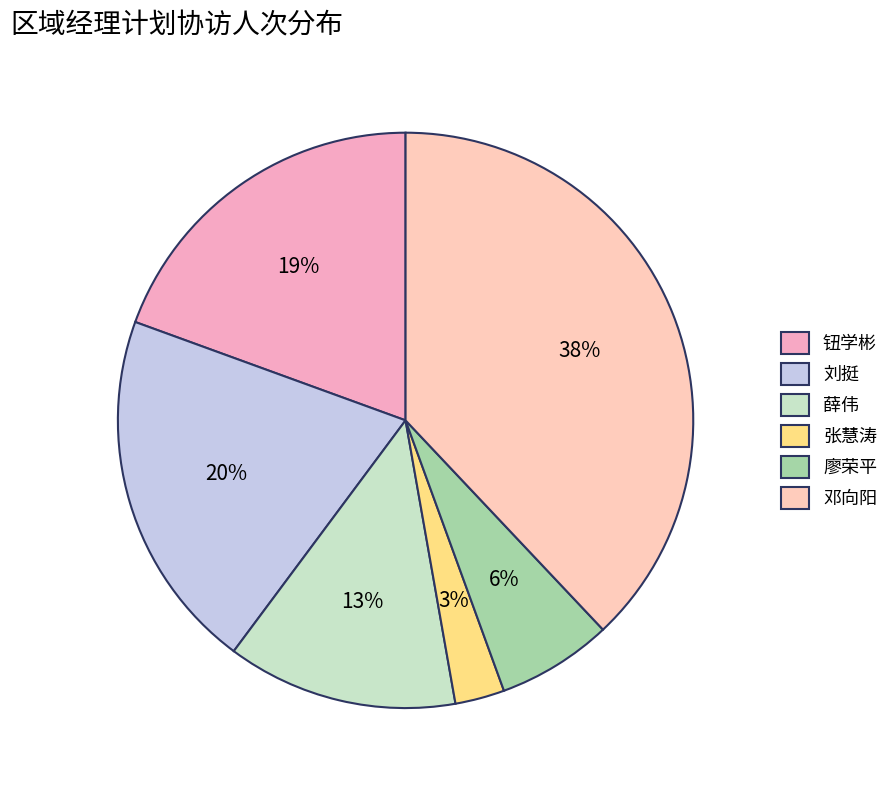

How many slices are in this pie chart?

6